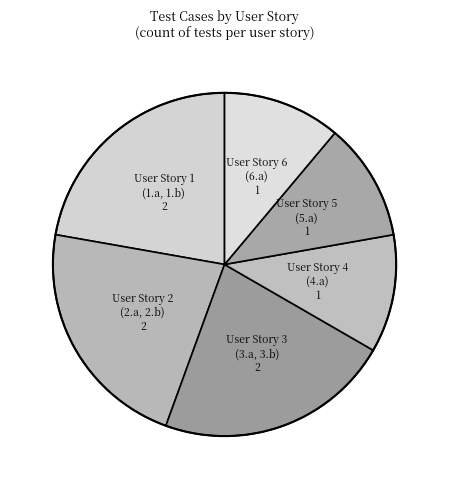

Approximately how many times larger is the value at User Story 3 compared to User Story 6?

2.0